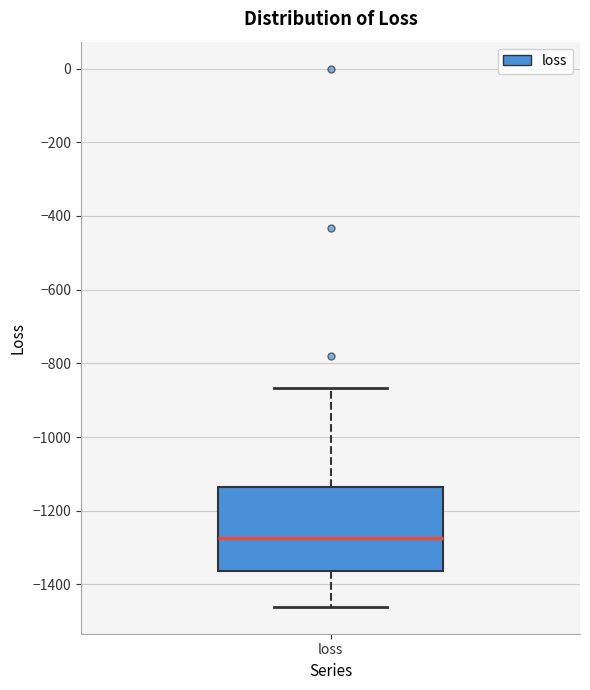

Where does the median line of the box for loss sit on the y-axis? The values are not printed on the chart, so give them approximately, as read against the axis.

-1280